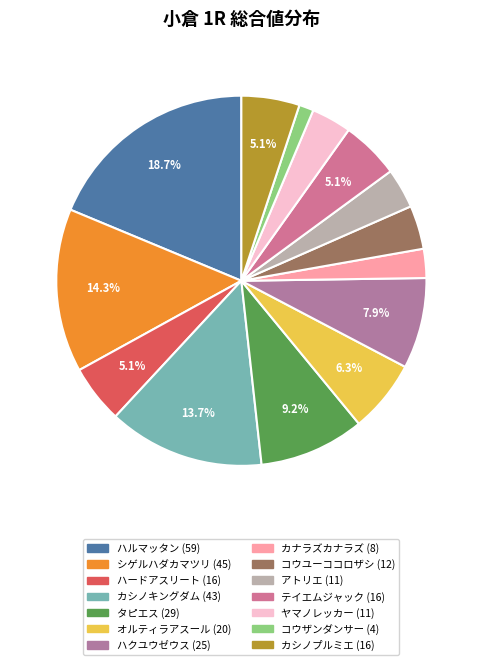

Which has a higher value, カシノキングダム or カシノプルミエ?

カシノキングダム